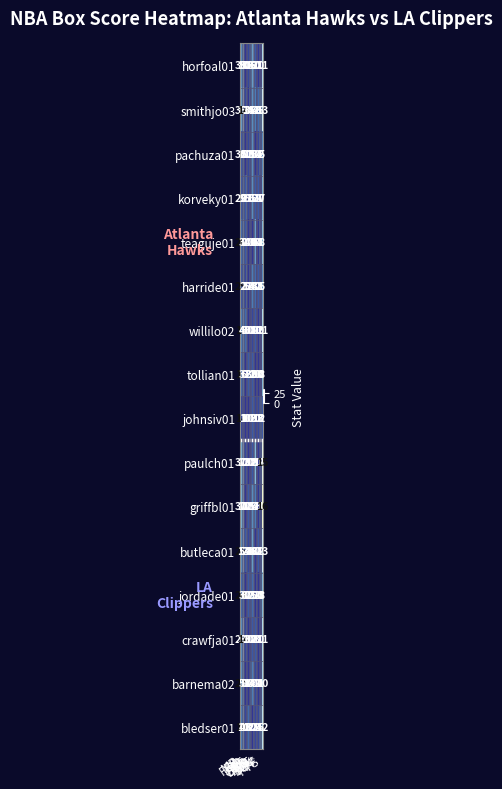

What is the maximum value for barnema02?

22